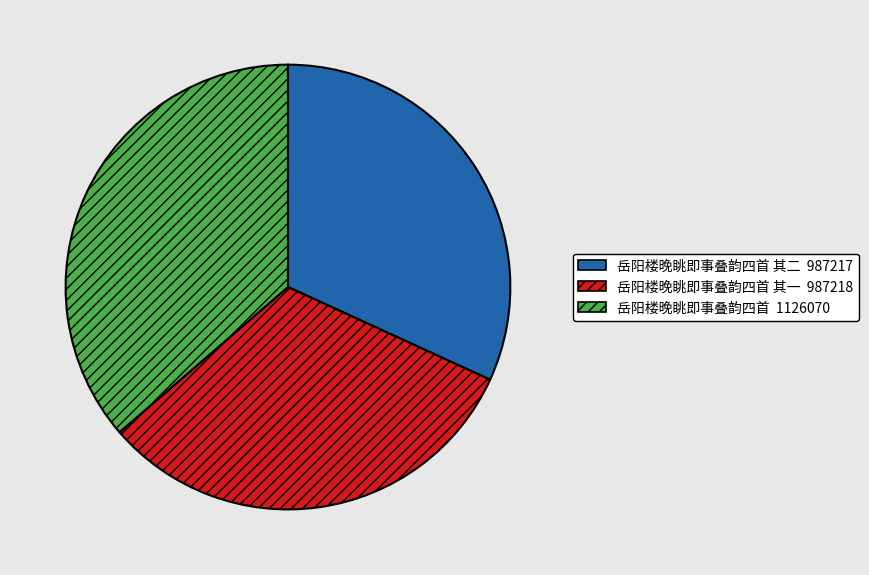

How many slices are in this pie chart?

3